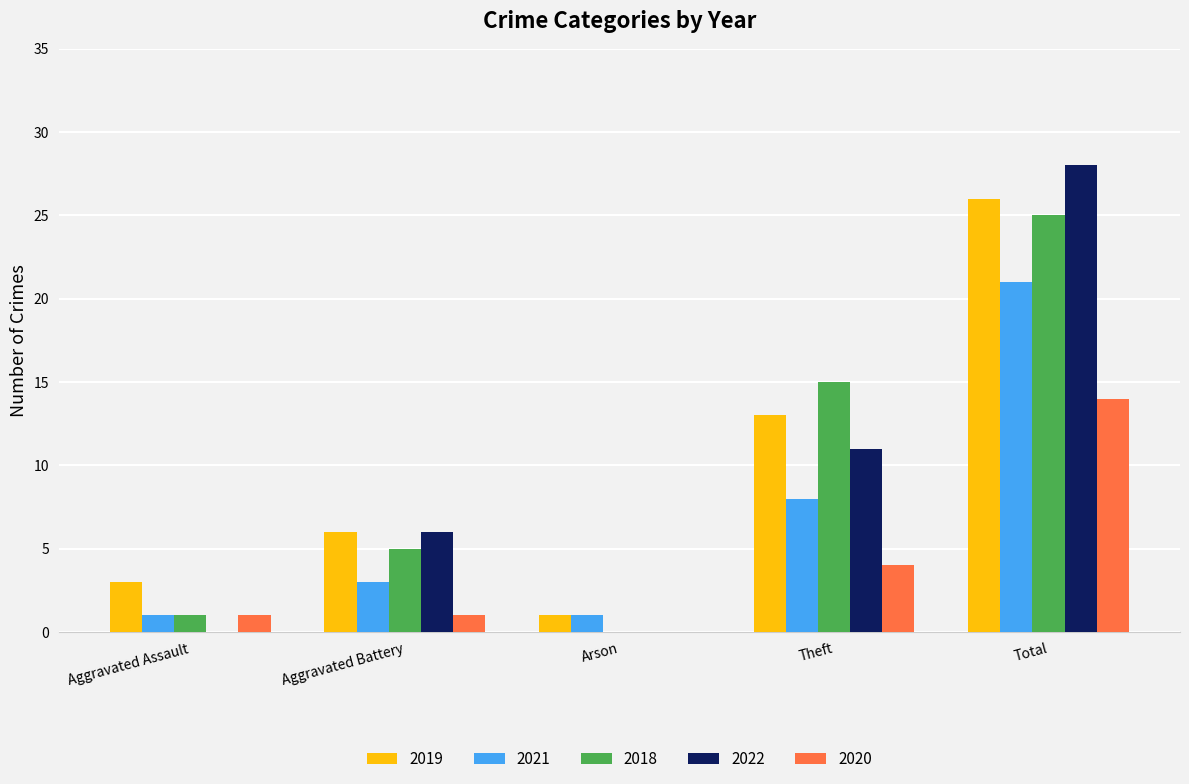

At which category is the sum across all series the highest?

Total